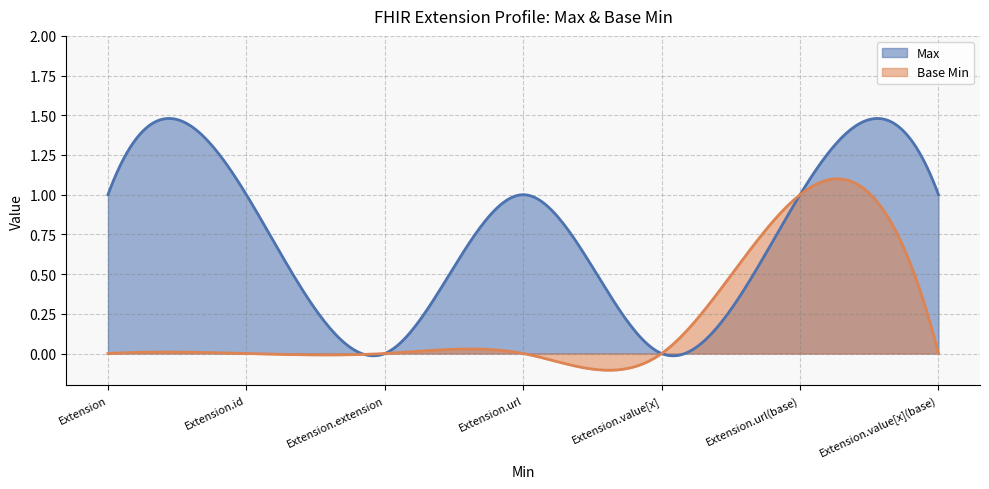

Rank the series by their maximum value, from highest to lowest.

Max, Base Min